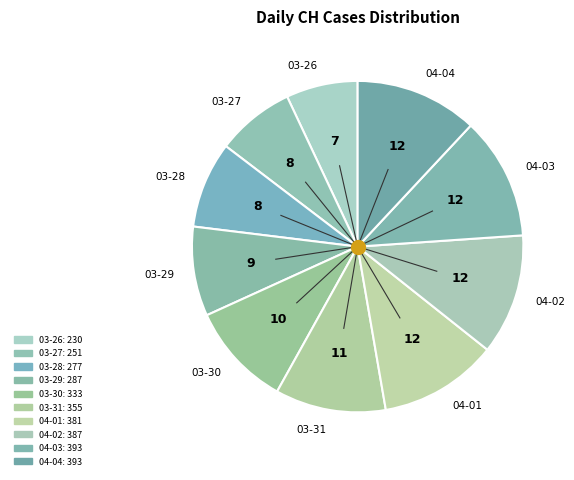

Is it true that 04-03 is 6% of the pie?

False